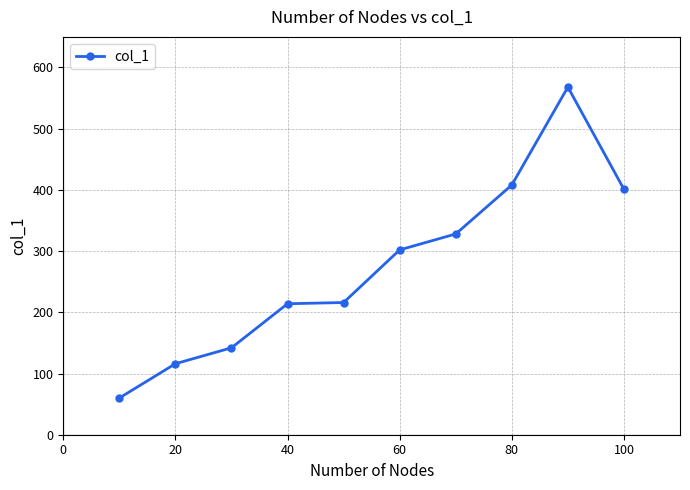

True or false: there are more than 0 points higher than both neighbors.

True